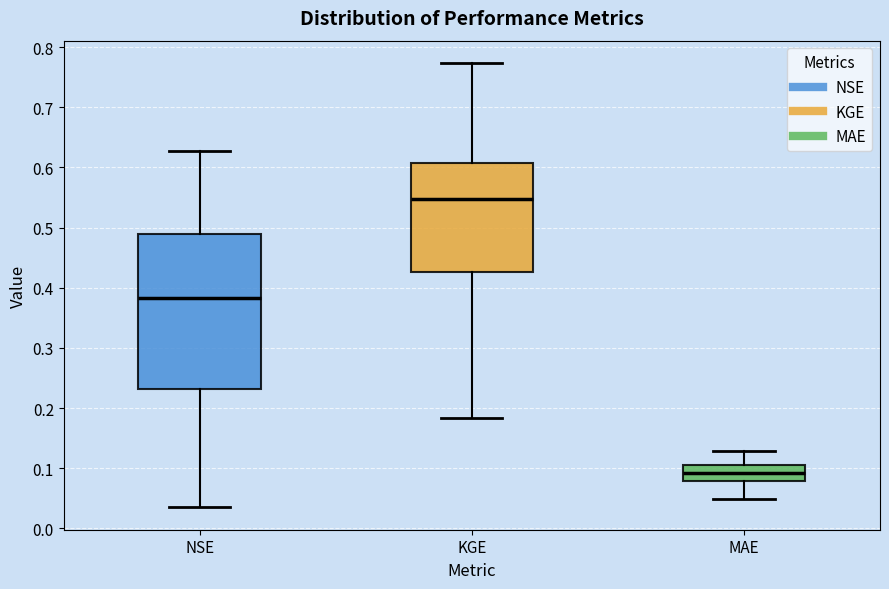

Which box is the tallest, from its lower edge to its upper edge?

NSE